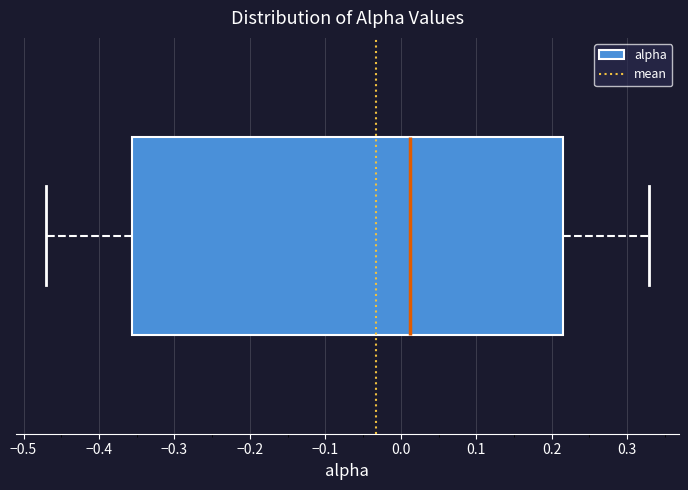

Where does the median line of the box sit on the x-axis? The values are not printed on the chart, so give them approximately, as read against the axis.

0.01